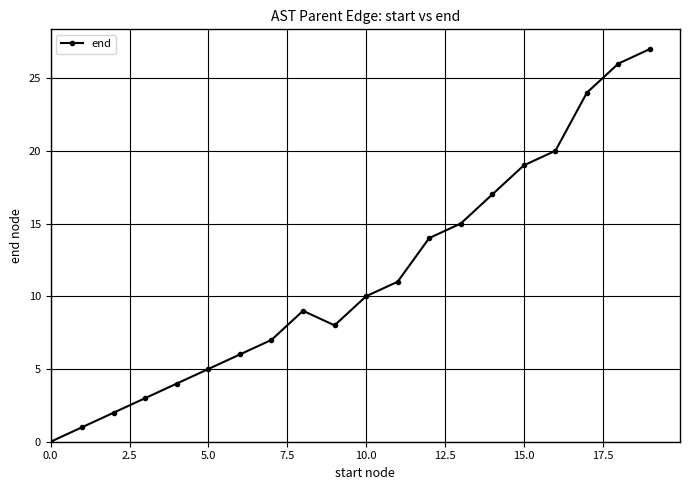

Reading right to left, extract all data points from this chart.

27	26	24	20	19	17	15	14	11	10	8	9	7	6	5	4	3	2	1	0